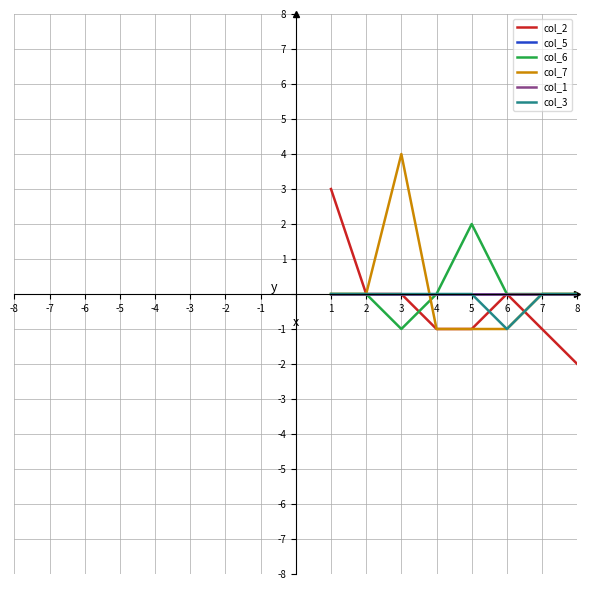

How many interior local valleys does the col_3 series have?

1